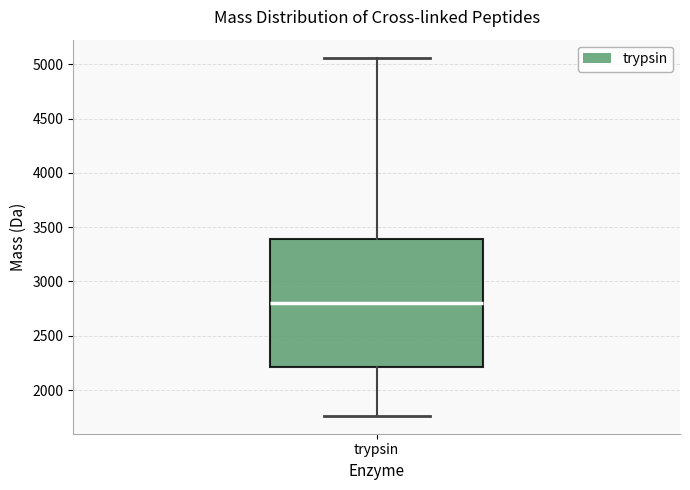

Read this box plot against the y-axis: the position of the median line, the range covered by the box, and the ends of both whiskers. The values are not printed on the chart, so give them approximately, as read against the axis.

median 2800, box 2200 to 3400, whiskers 1750 to 5050